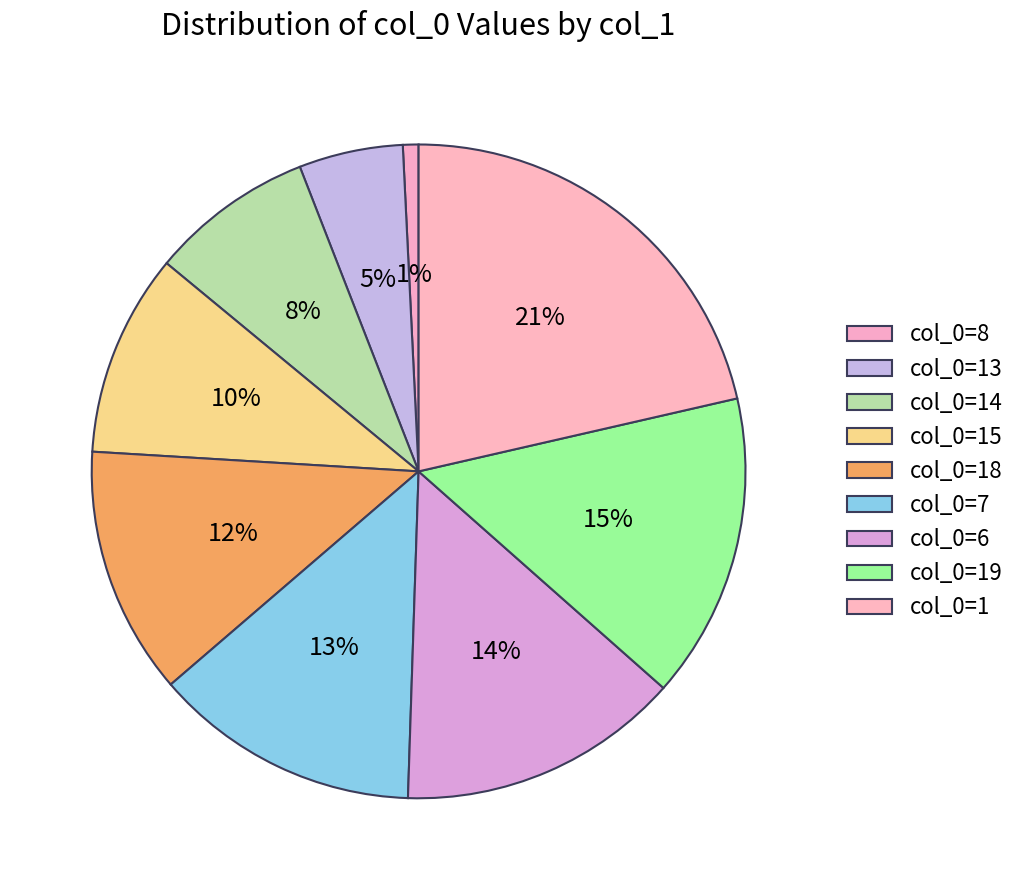

Count the number of slices in the pie.

9